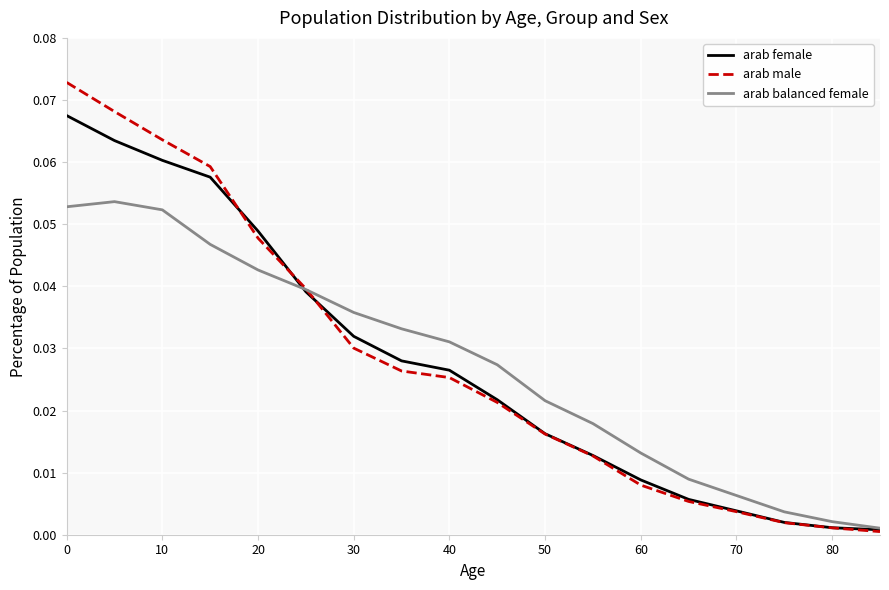

Which series has the largest range (max minus min)?

arab male